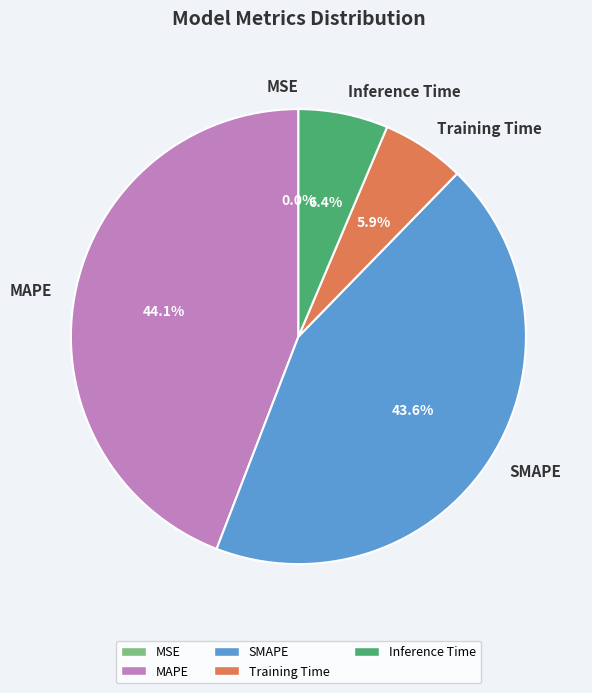

To the nearest percent, what is the difference between the largest and smallest slice percentages?

44%